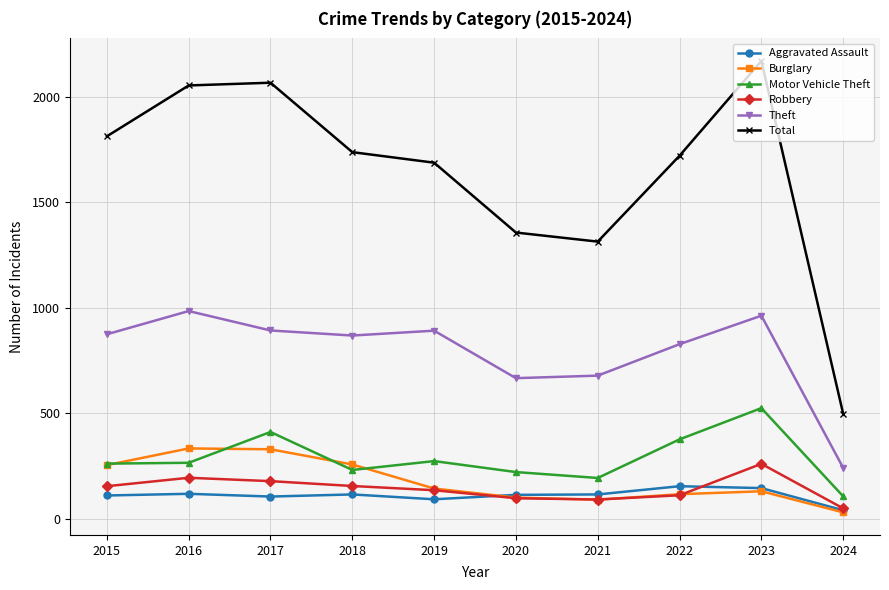

What is the total value across all series at 2017?

3981